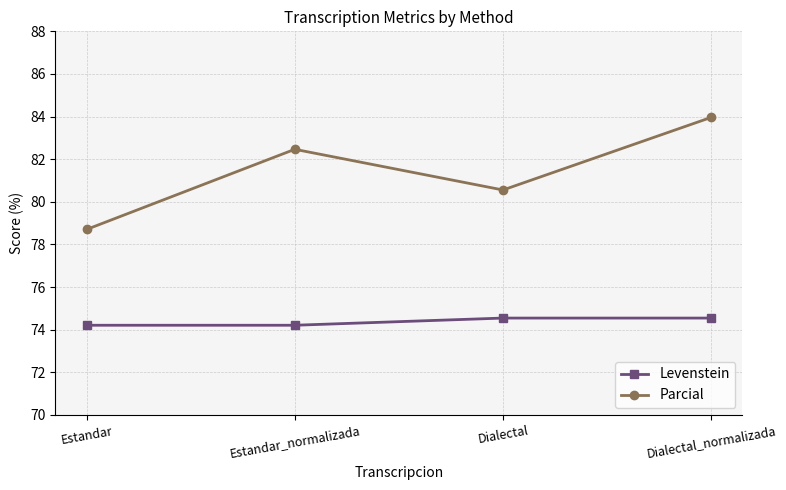

Read the Levenstein value at Estandar_normalizada.

74.2